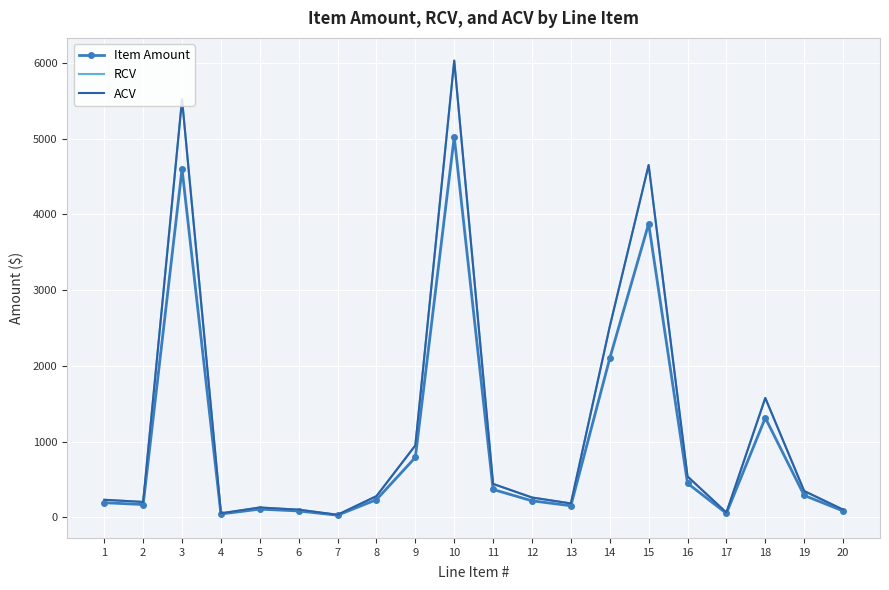

At which label is RCV closest to 3032?

14